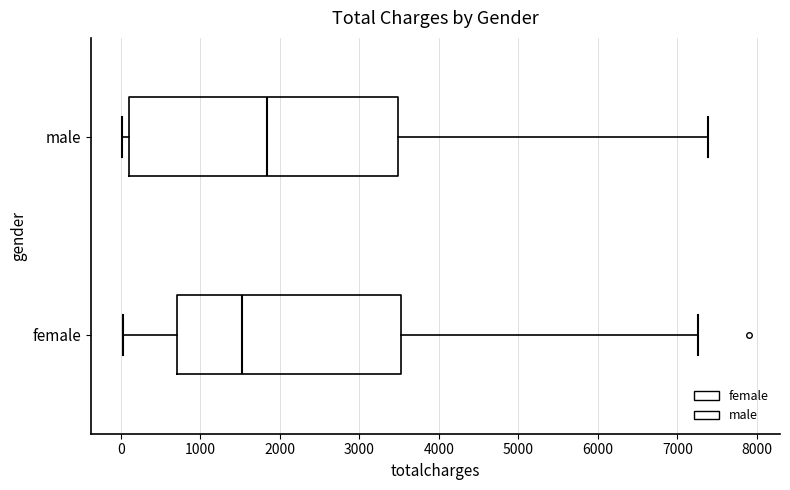

Where is the right edge of the box for male on the x-axis? The values are not printed on the chart, so give them approximately, as read against the axis.

3500